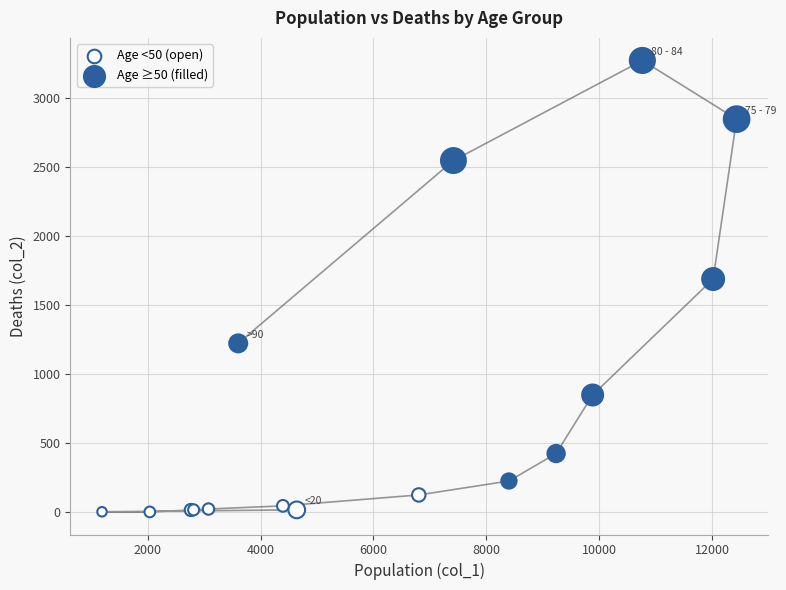

What are all the series names shown in the legend?

Age <50 (open), Age ≥50 (filled)